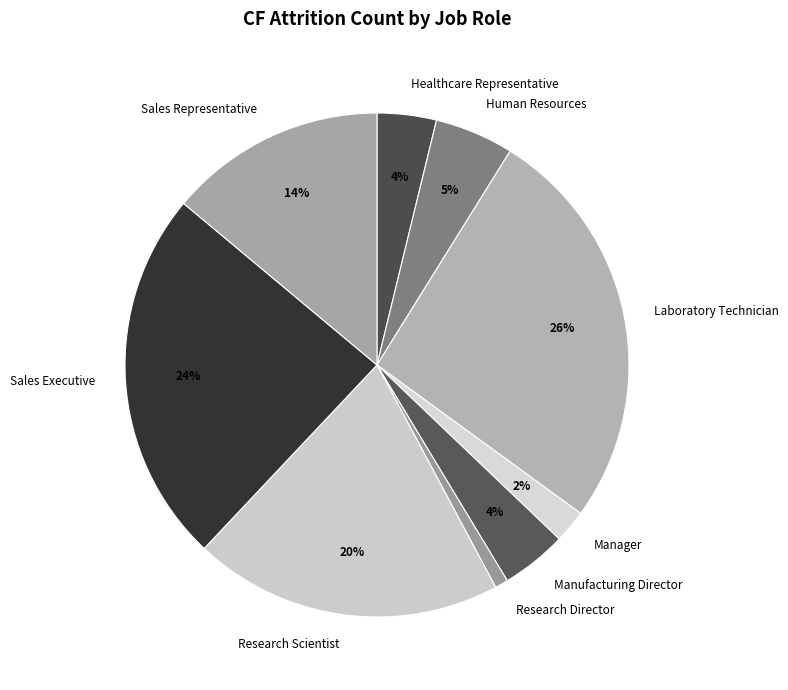

Which has a higher value, Research Director or Manager?

Manager